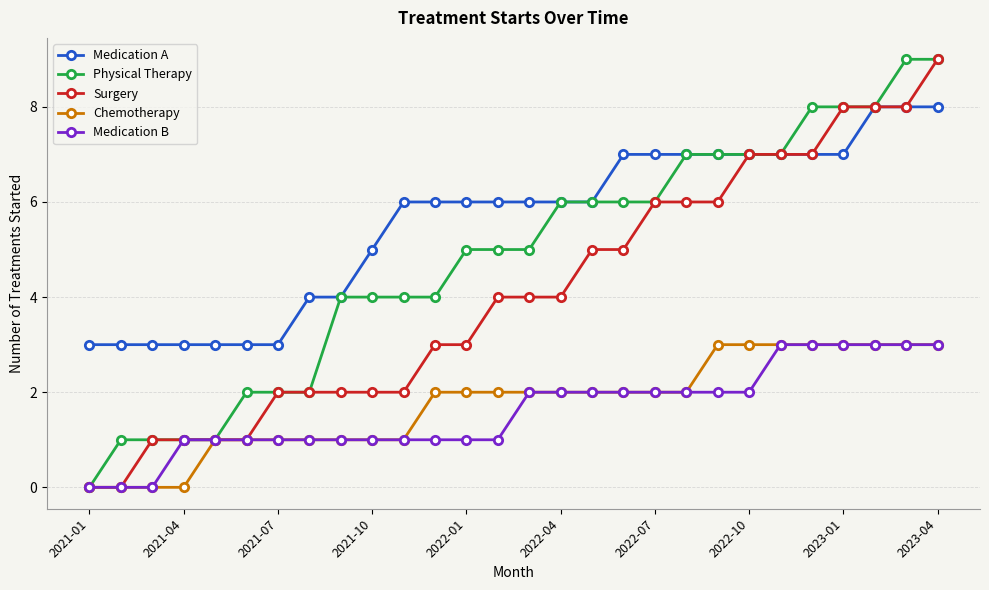

What is the sum of all Medication A values?

156